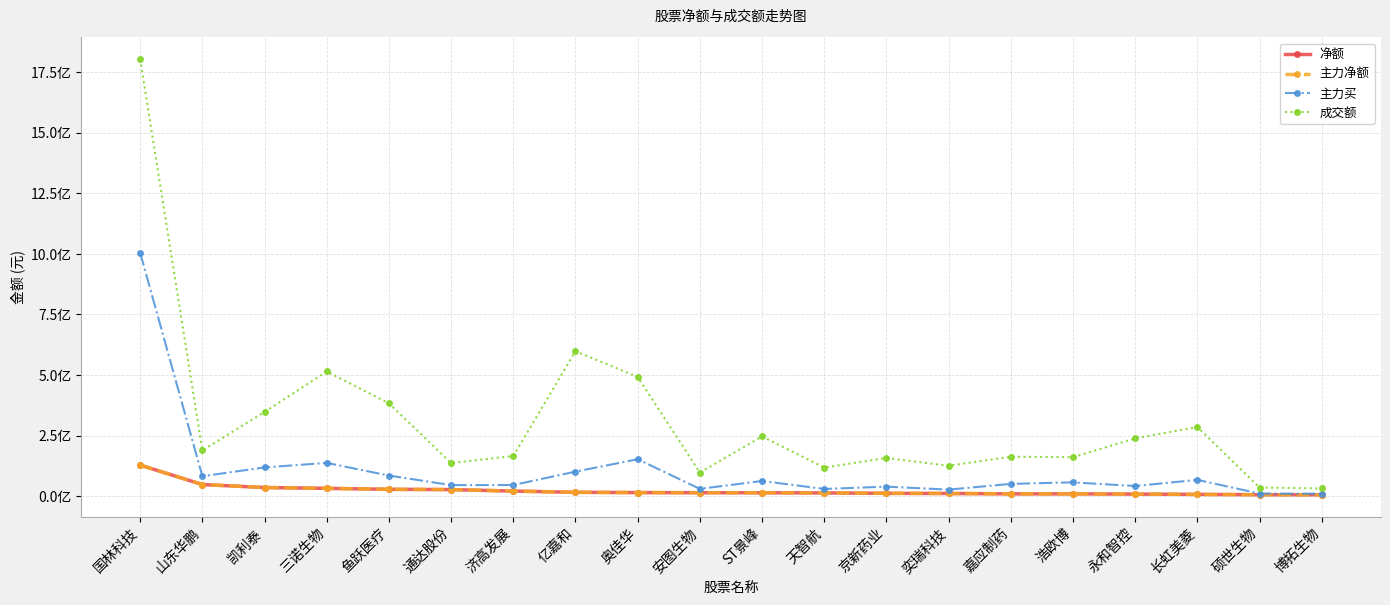

Rank the categories by 主力净额 value from highest to lowest.

国林科技, 山东华鹏, 凯利泰, 三诺生物, 鱼跃医疗, 通达股份, 济高发展, 亿嘉和, 奥佳华, 安图生物, ST景峰, 天智航, 京新药业, 奕瑞科技, 嘉应制药, 浩欧博, 永和智控, 长虹美菱, 硕世生物, 博拓生物